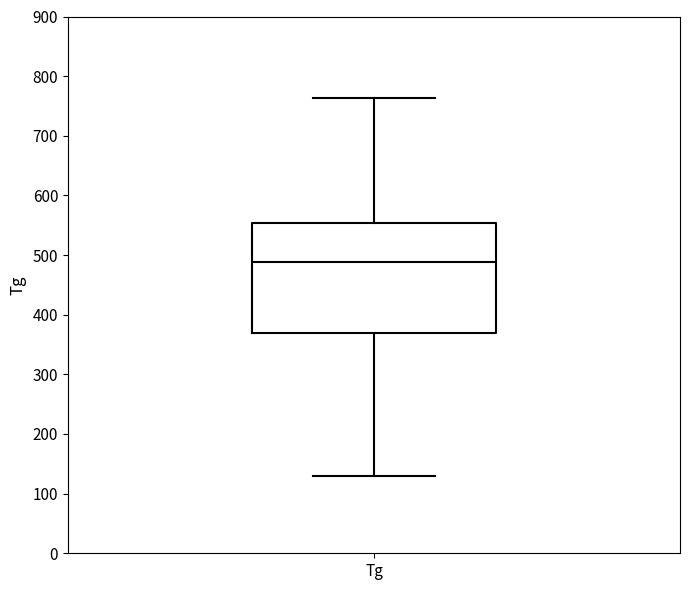

Read this box plot against the y-axis: the position of the median line, the range covered by the box, and the ends of both whiskers. The values are not printed on the chart, so give them approximately, as read against the axis.

median 490, box 370 to 550, whiskers 130 to 760